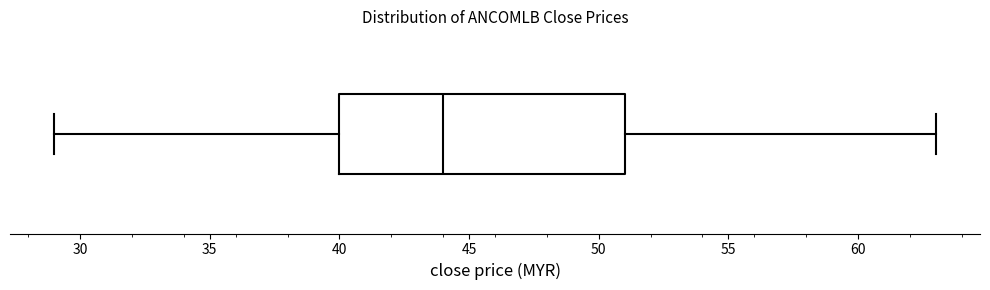

Transcribe this box plot: give where the median line is, the range the box spans, and where the two whiskers end, as read against the x-axis. The values are not printed on the chart, so give them approximately, as read against the axis.

median 44, box 40 to 51, whiskers 29 to 63